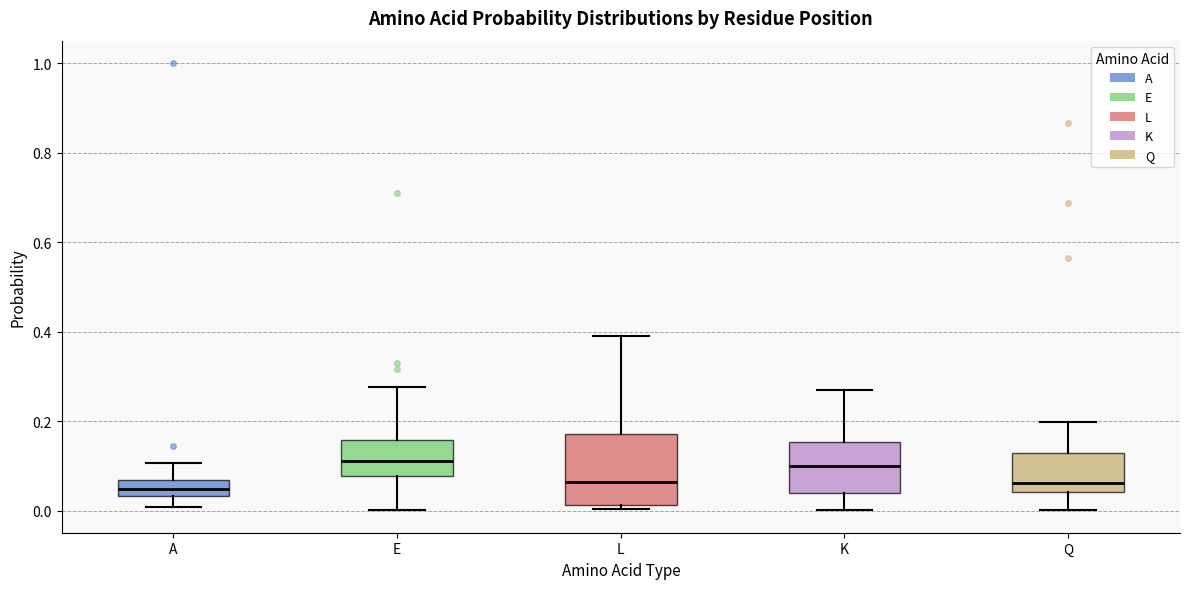

Where is the lower edge of the box for L on the y-axis? The values are not printed on the chart, so give them approximately, as read against the axis.

0.02